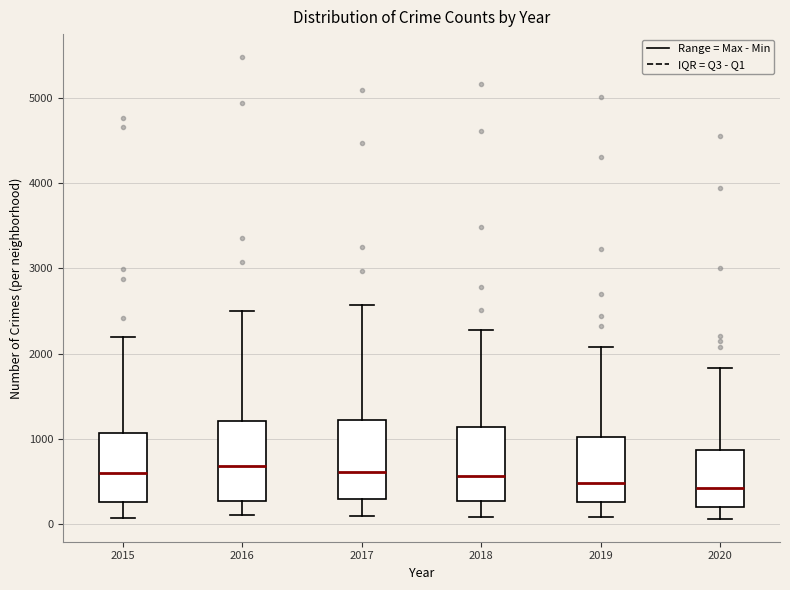

Reading left to right, read every box against the y-axis: the position of its median line, the range the box covers, and the ends of its whiskers. The values are not printed on the chart, so give them approximately, as read against the axis.

2015: median 600, box 300 to 1100, whiskers 100 to 2200
2016: median 700, box 300 to 1200, whiskers 100 to 2500
2017: median 600, box 300 to 1200, whiskers 100 to 2600
2018: median 600, box 300 to 1100, whiskers 100 to 2300
2019: median 500, box 300 to 1000, whiskers 100 to 2100
2020: median 400, box 200 to 900, whiskers 100 to 1800